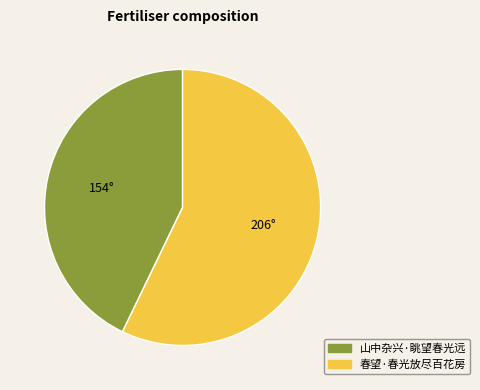

Which slice is the largest?

春望·春光放尽百花房